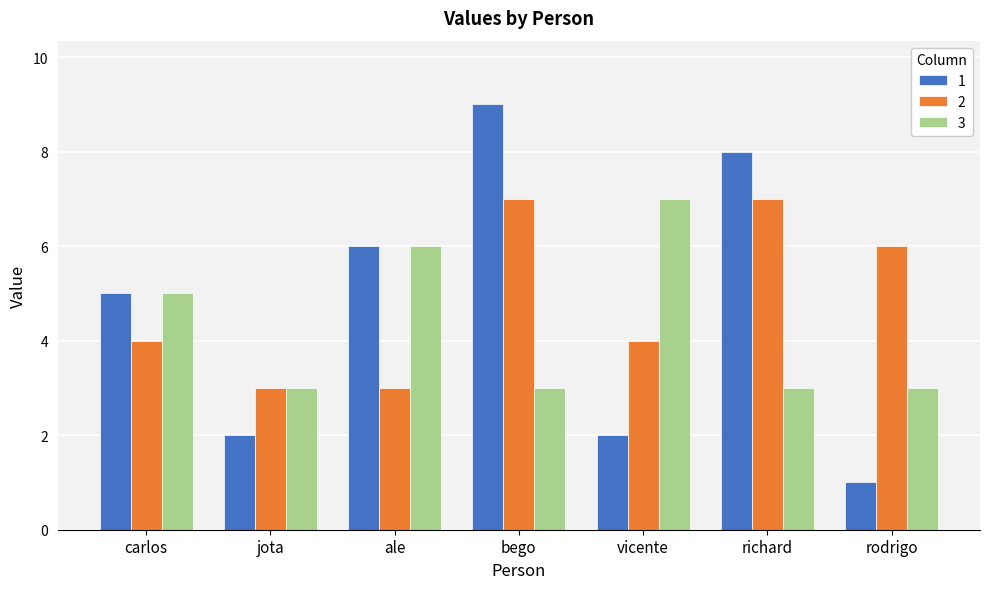

What is the value of the 3 bar at the 6th from the left?

3